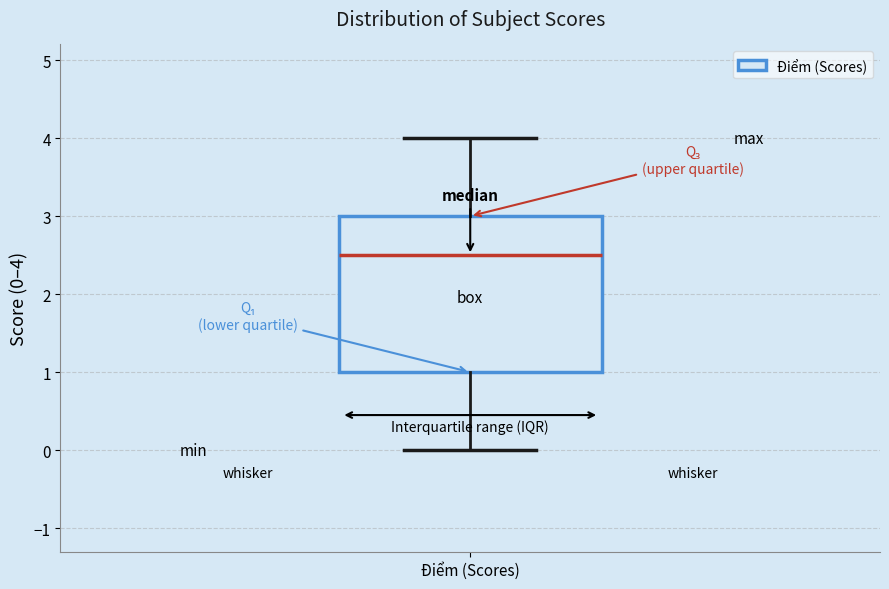

Transcribe this box plot: give where the median line is, the range the box spans, and where the two whiskers end, as read against the y-axis. The values are not printed on the chart, so give them approximately, as read against the axis.

median 2.5, box 1.0 to 3.0, whiskers 0.0 to 4.0